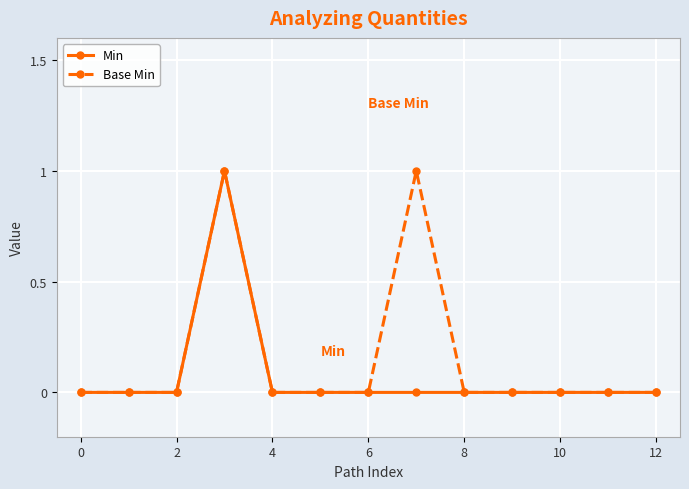

Does the chart display data point markers on the line(s)?

Yes